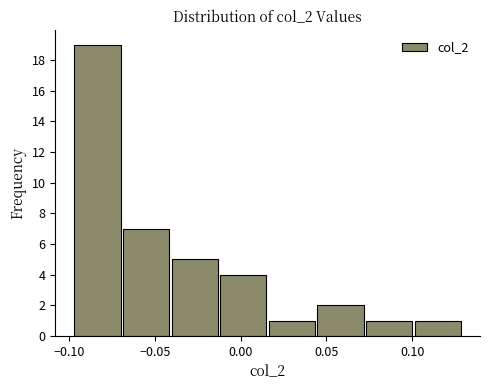

How tall is the bar that spans 0.045 to 0.070 on the x-axis? Neither the bar edges nor the heights are printed on the chart, so give them approximately, as read against the axes.

2